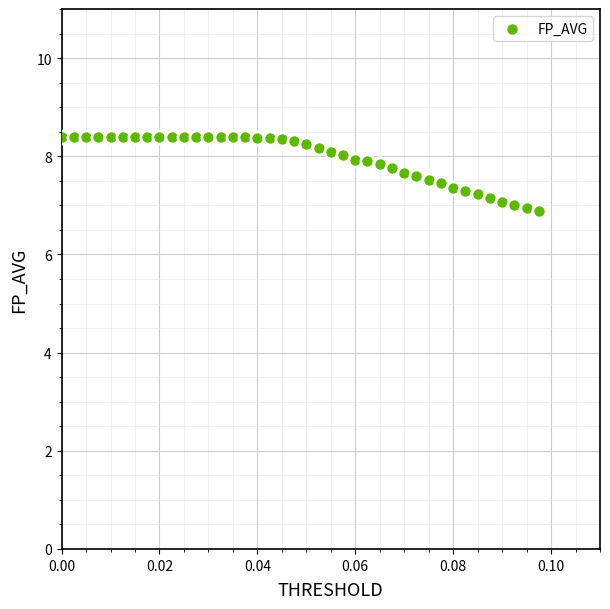

What is the range of Y values (max minus min)?

1.5